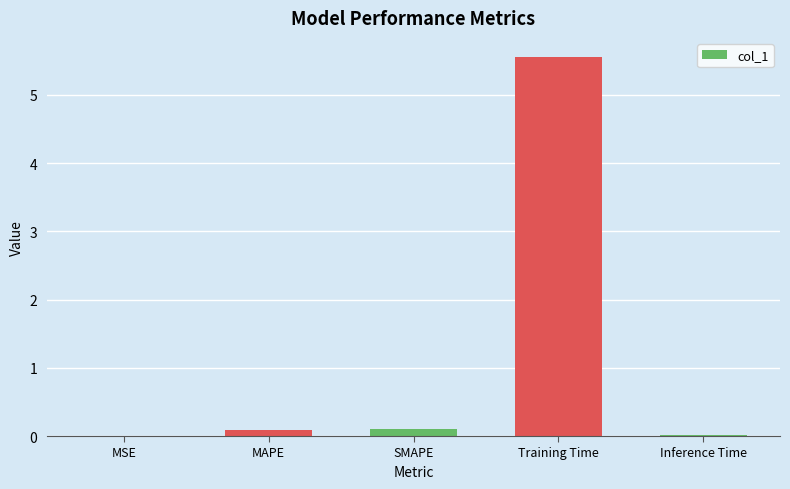

What is the difference between the values at Training Time and Inference Time?

5.5